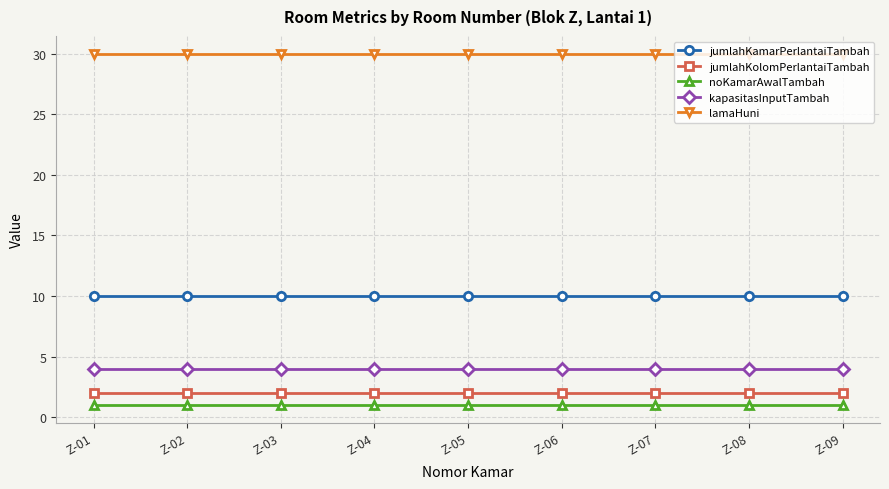

At how many categories does at least one series exceed 25?

9